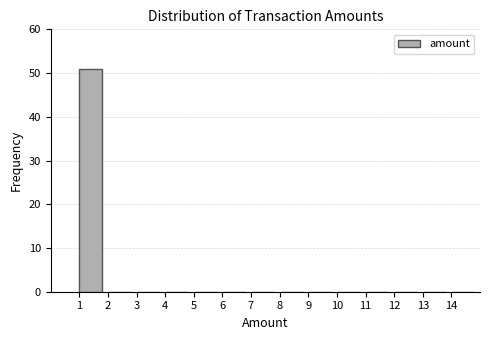

Reading left to right, transcribe this chart: for each bar, give the range it covers on the x-axis and its height. The values are not printed on the chart, so give them approximately, as read against the axis.

1 to 2: 51
2 to 3: 0
3 to 4: 0
4 to 5: 0
5 to 6: 0
6 to 7: 0
7 to 8: 0
8 to 9: 0
9 to 10: 0
10 to 11: 0
11 to 12: 0
12 to 13: 0
13 to 14: 0
14 to 15: 0